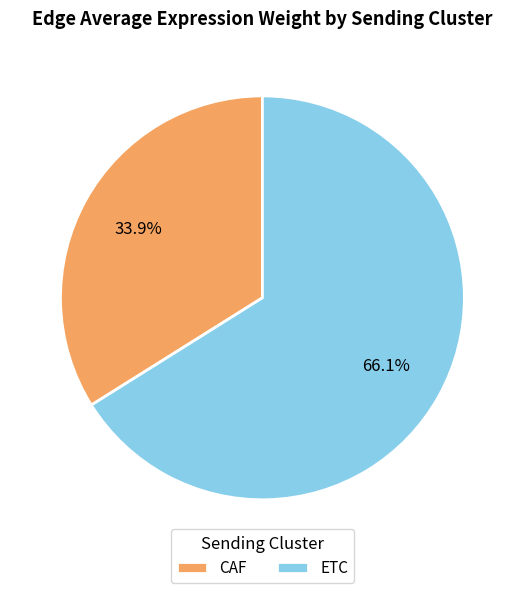

Rank the categories by value from highest to lowest.

ETC, CAF